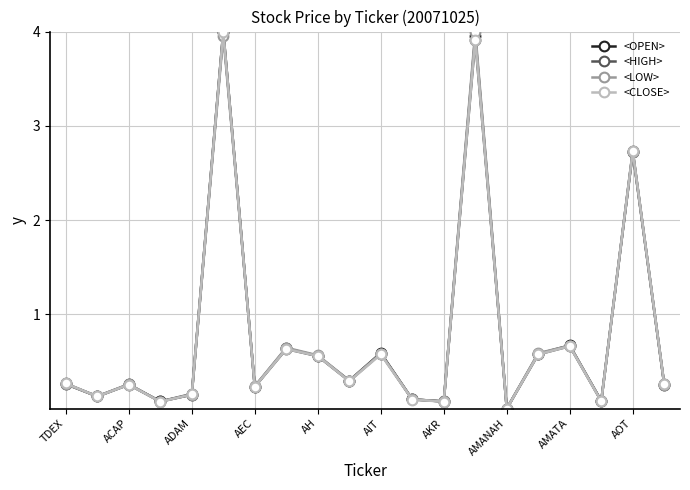

List the series in order of their overall mean, highest first.

<LOW>, <OPEN>, <HIGH>, <CLOSE>